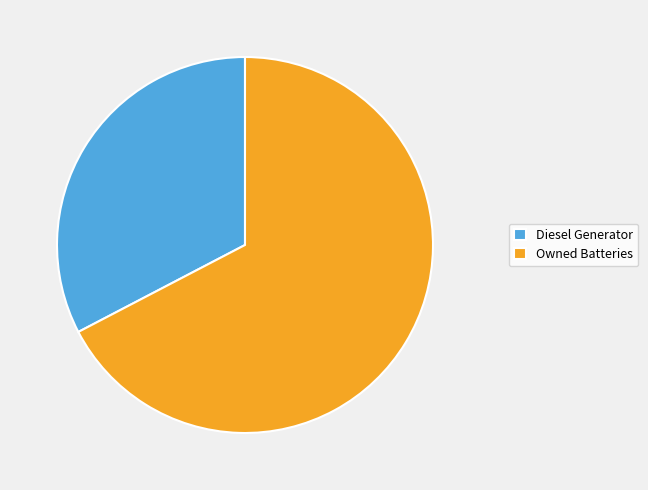

Combined, do Owned Batteries and Diesel Generator account for over 50%?

Yes